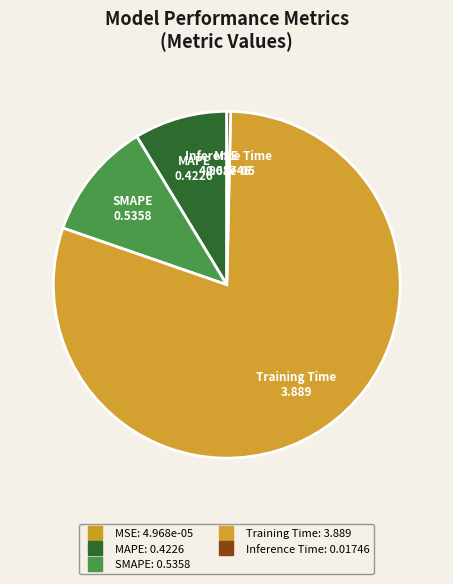

What portion of the pie excludes SMAPE?

89.0%